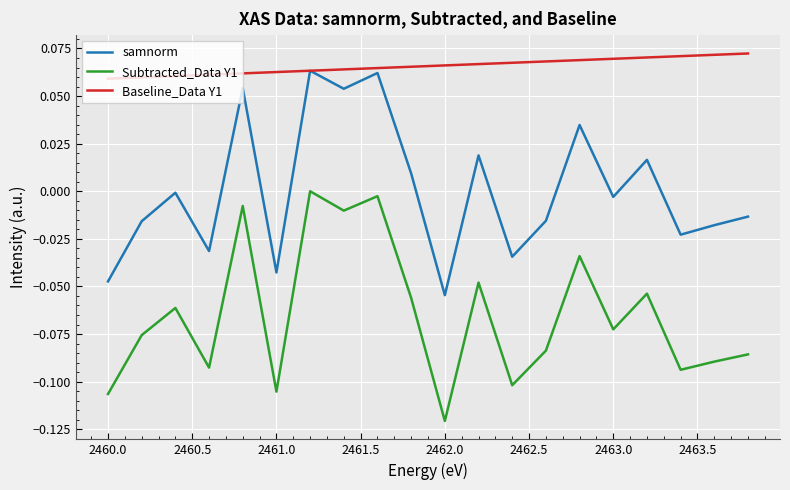

What is the sum of all Subtracted_Data Y1 values?

-1.3